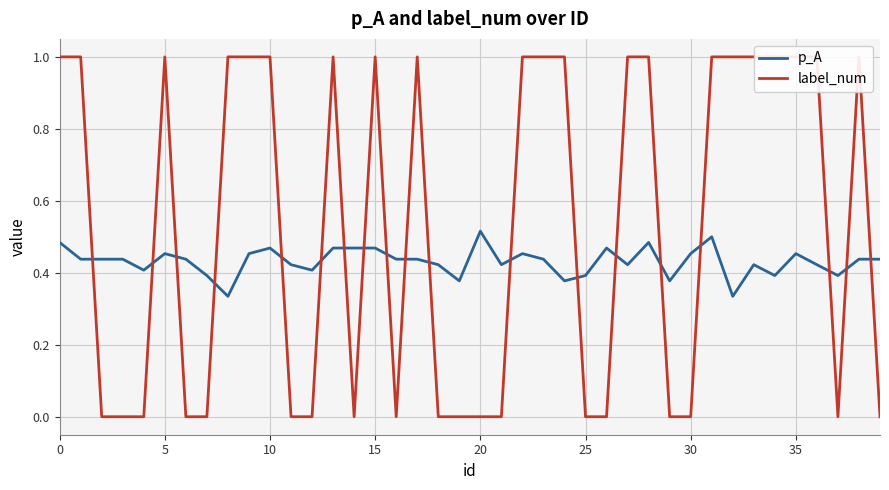

What are all the series names shown in the legend?

p_A, label_num